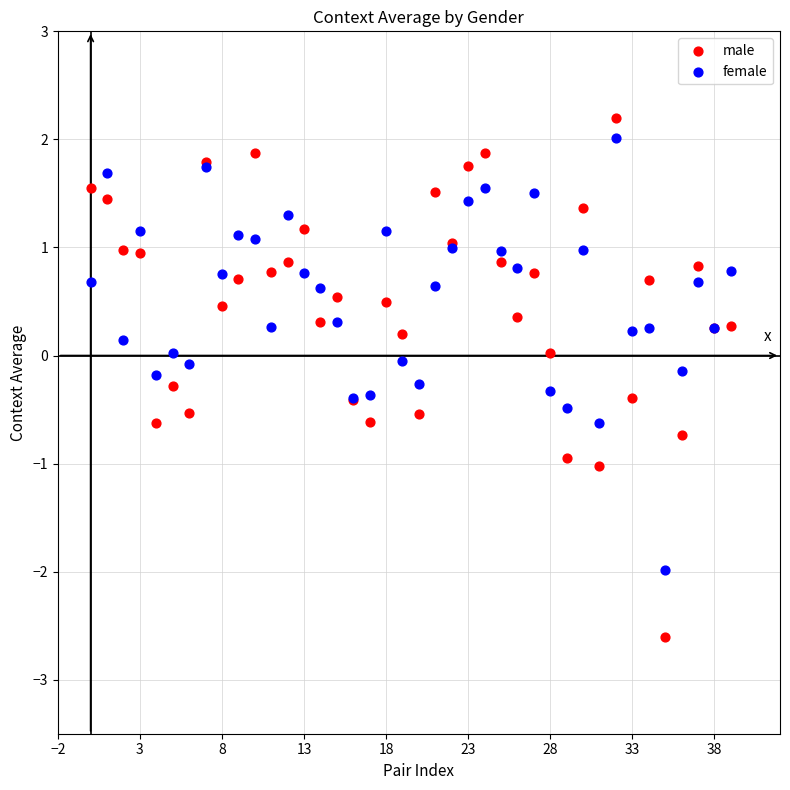

Which series has the largest Y range (max minus min)?

male